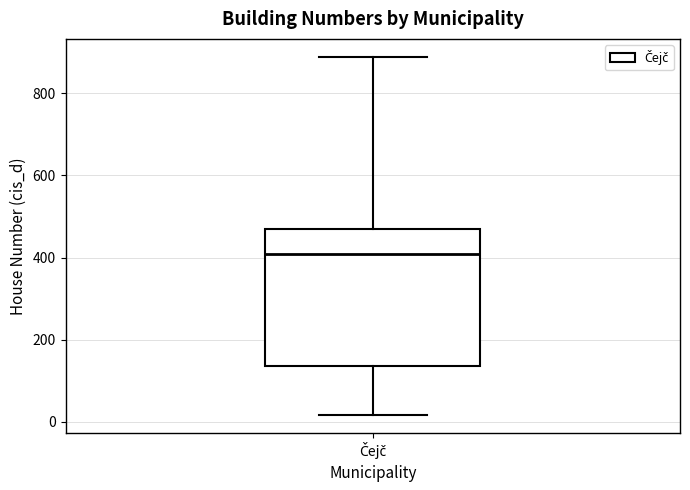

Transcribe this box plot: give where the median line is, the range the box spans, and where the two whiskers end, as read against the y-axis. The values are not printed on the chart, so give them approximately, as read against the axis.

median 400, box 140 to 460, whiskers 20 to 880